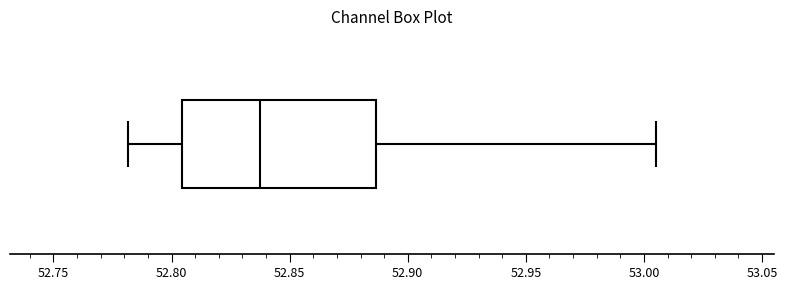

Transcribe this box plot: give where the median line is, the range the box spans, and where the two whiskers end, as read against the x-axis. The values are not printed on the chart, so give them approximately, as read against the axis.

median 52.835, box 52.805 to 52.885, whiskers 52.780 to 53.005